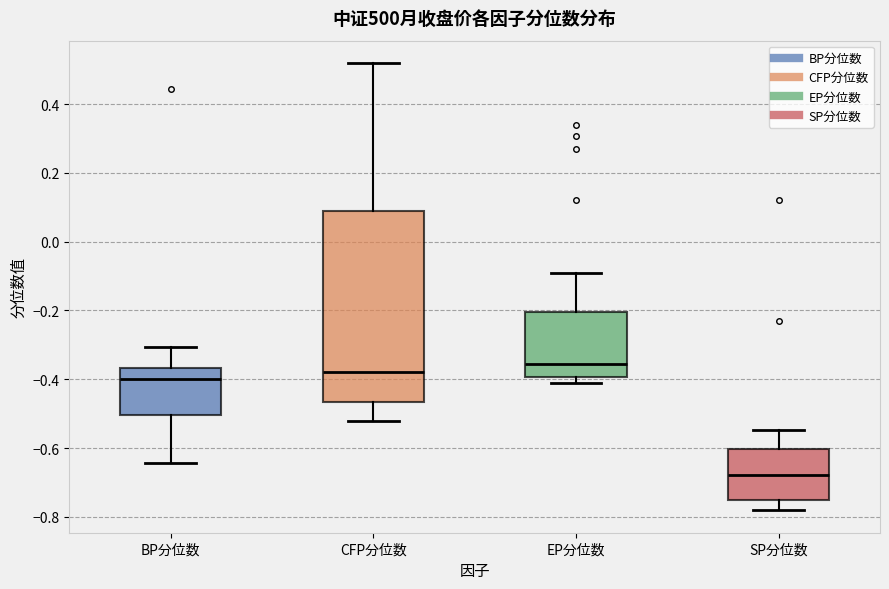

Reading left to right, read every box against the y-axis: the position of its median line, the range the box covers, and the ends of its whiskers. The values are not printed on the chart, so give them approximately, as read against the axis.

BP分位数: median -0.40, box -0.50 to -0.36, whiskers -0.64 to -0.30
CFP分位数: median -0.38, box -0.46 to 0.08, whiskers -0.52 to 0.52
EP分位数: median -0.36, box -0.40 to -0.20, whiskers -0.42 to -0.08
SP分位数: median -0.68, box -0.76 to -0.60, whiskers -0.78 to -0.54